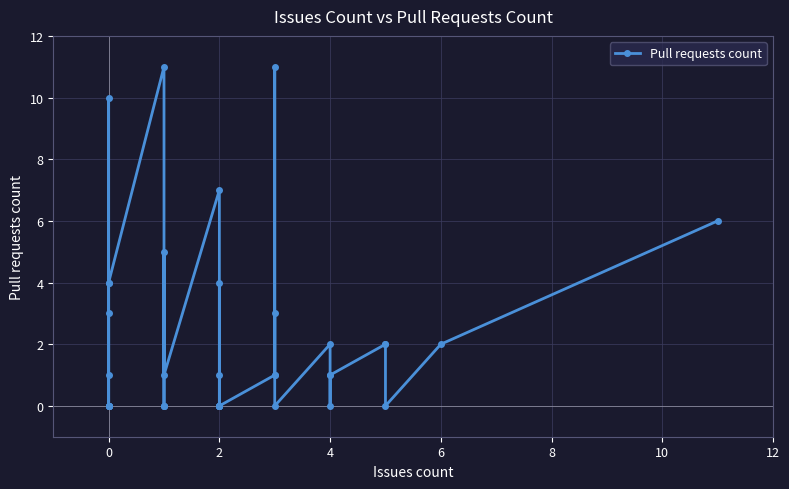

How many interior local valleys (lower than both neighbors) does the data have?

7